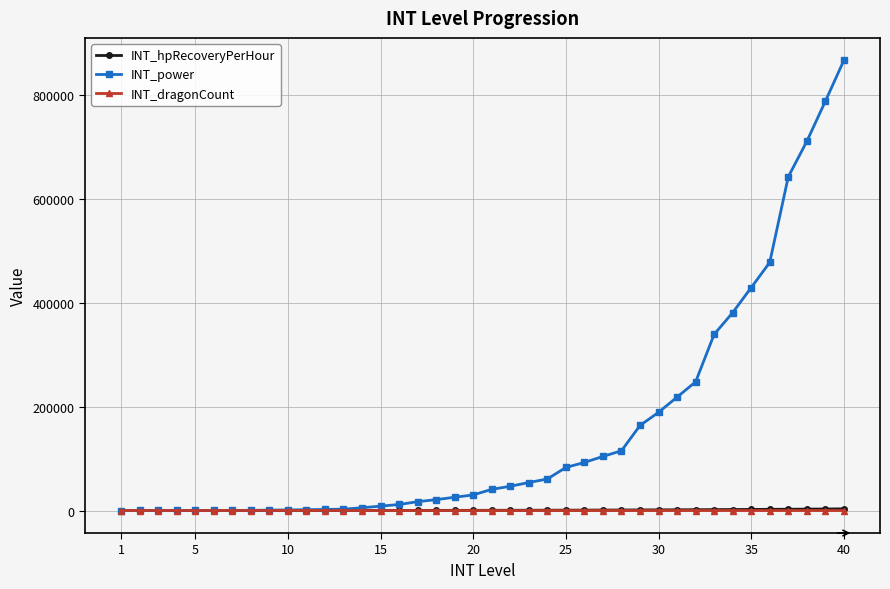

How many values in the INT_power series are below 40800?

20